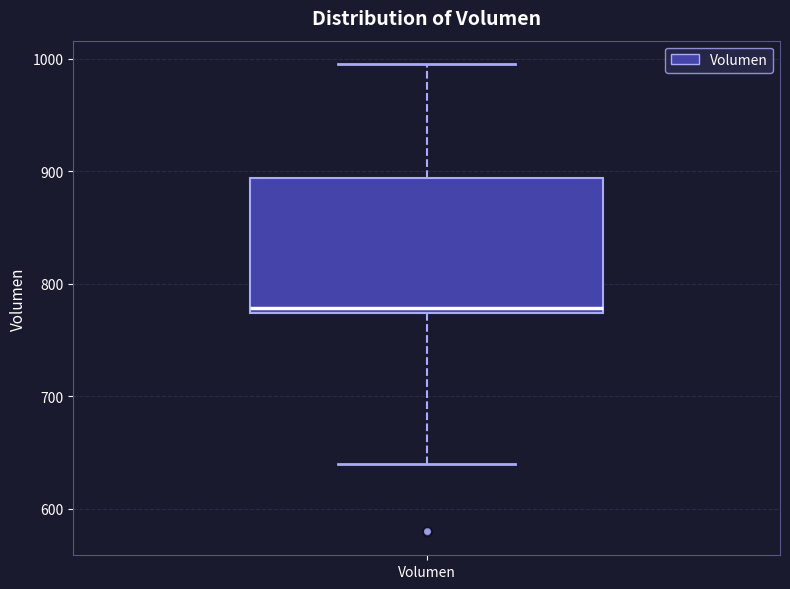

Transcribe this box plot: give where the median line is, the range the box spans, and where the two whiskers end, as read against the y-axis. The values are not printed on the chart, so give them approximately, as read against the axis.

median 780, box 770 to 890, whiskers 640 to 1000